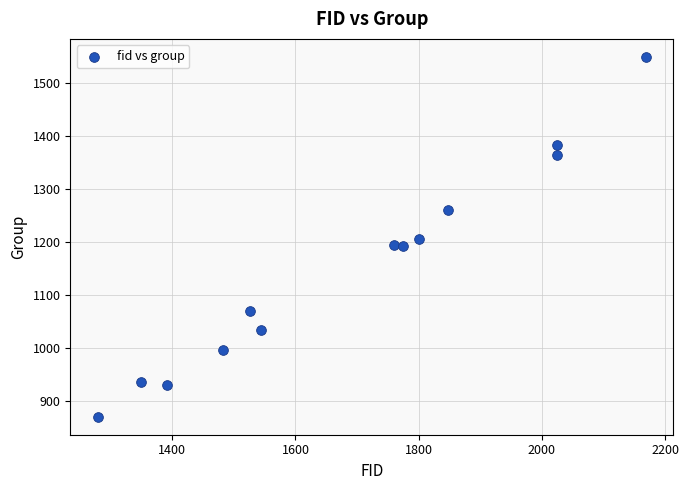

What is the range of Y values (max minus min)?

679